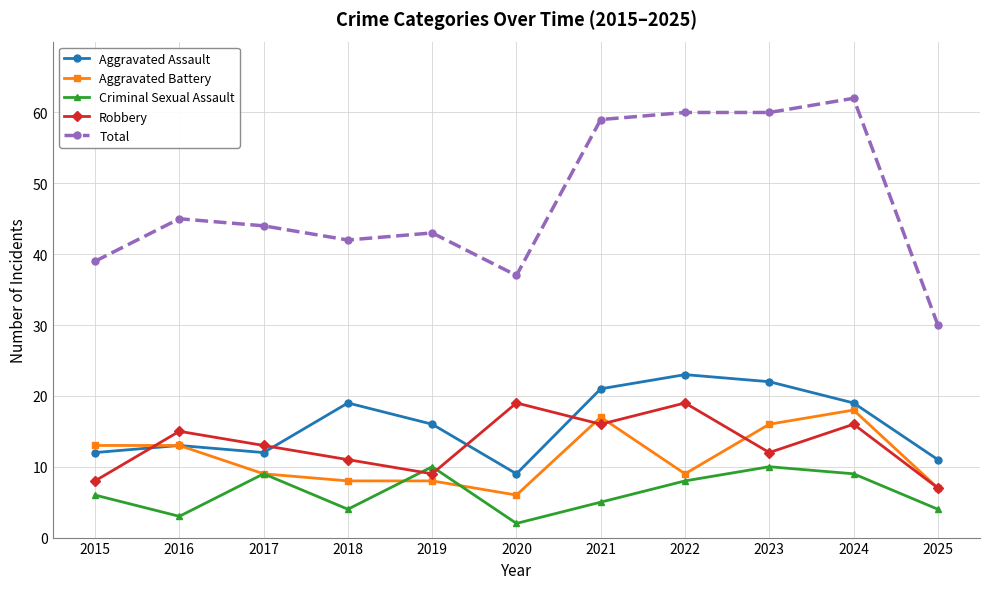

At how many categories does at least one series exceed 55?

4